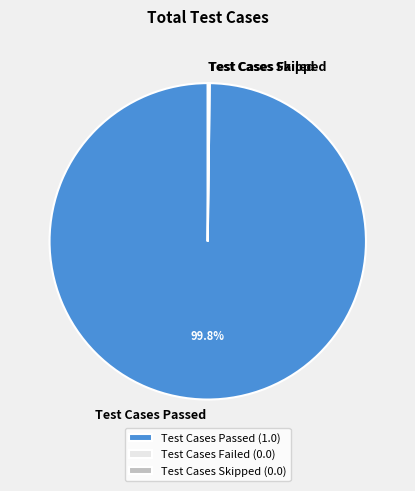

Is there any slice that represents more than half of the pie?

Yes